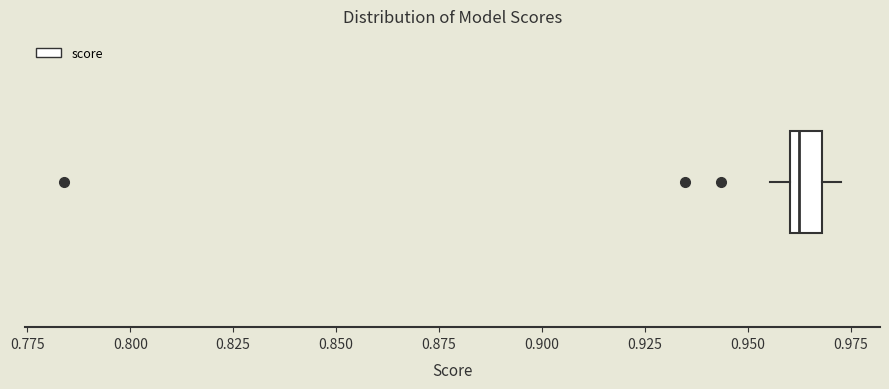

Transcribe this box plot: give where the median line is, the range the box spans, and where the two whiskers end, as read against the x-axis. The values are not printed on the chart, so give them approximately, as read against the axis.

median 0.960 (just right of the box's left edge), box 0.960 to 0.970, whiskers 0.955 to 0.975